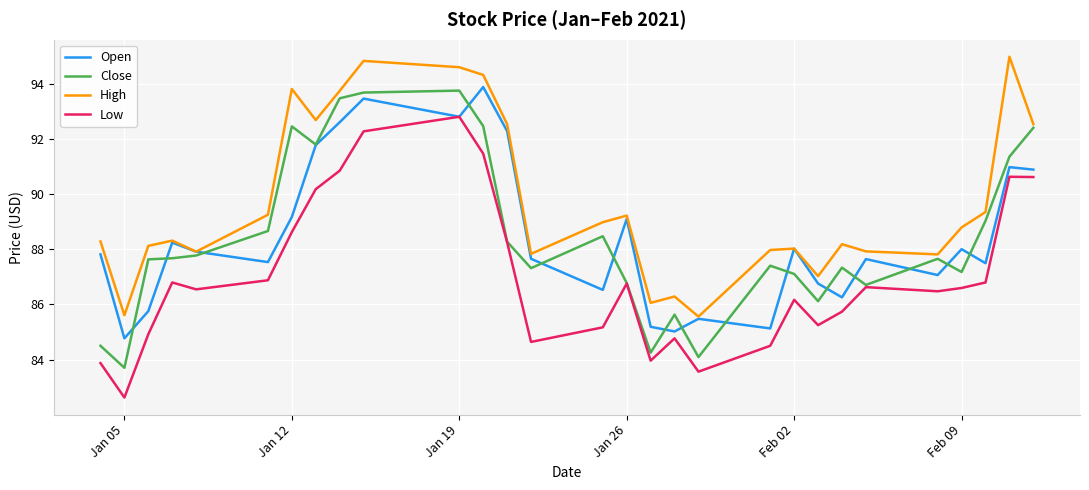

What is the highest value of the Open series?

93.9